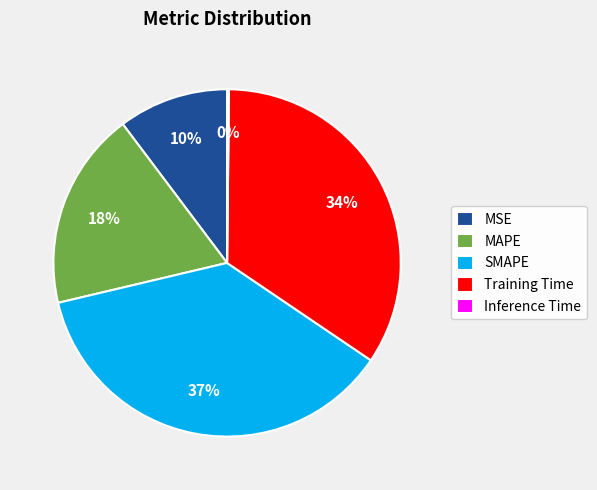

Approximately how many times larger is the value at MSE compared to SMAPE?

0.3